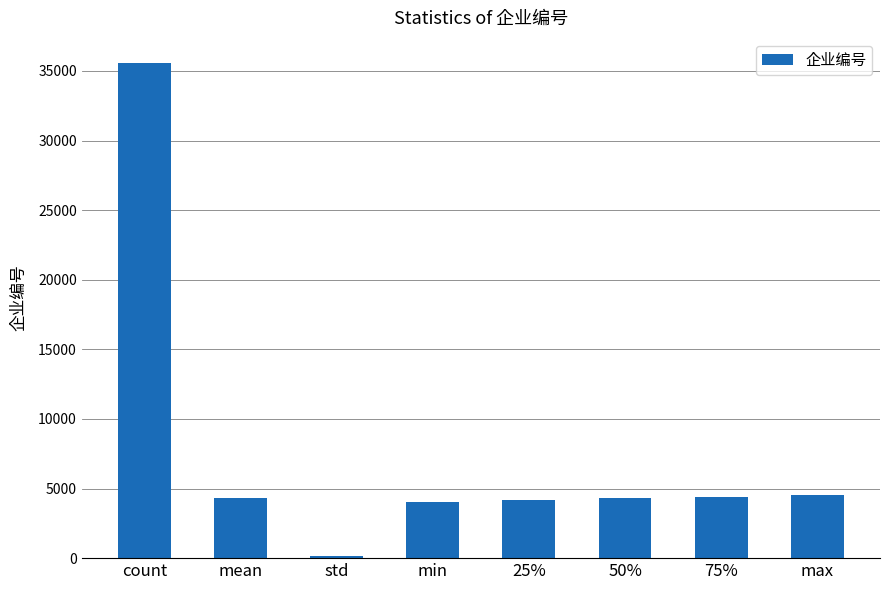

Which label corresponds to the smallest value in the chart?

std